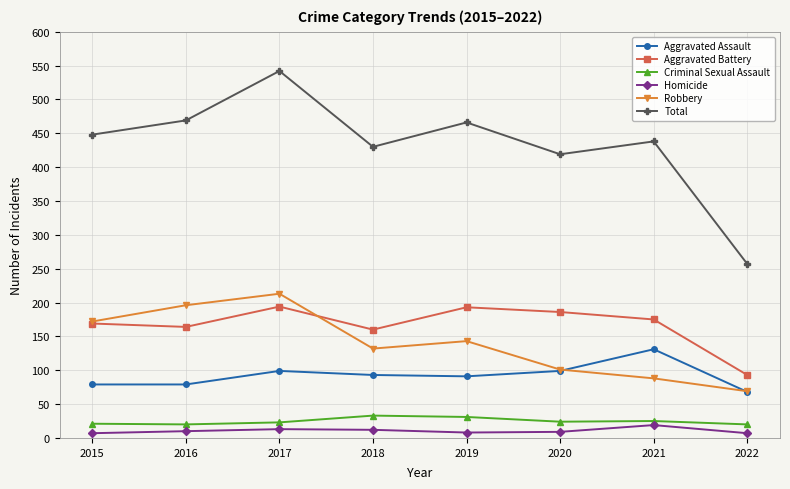

True or false: Criminal Sexual Assault has a value of 10 at 2018.

False